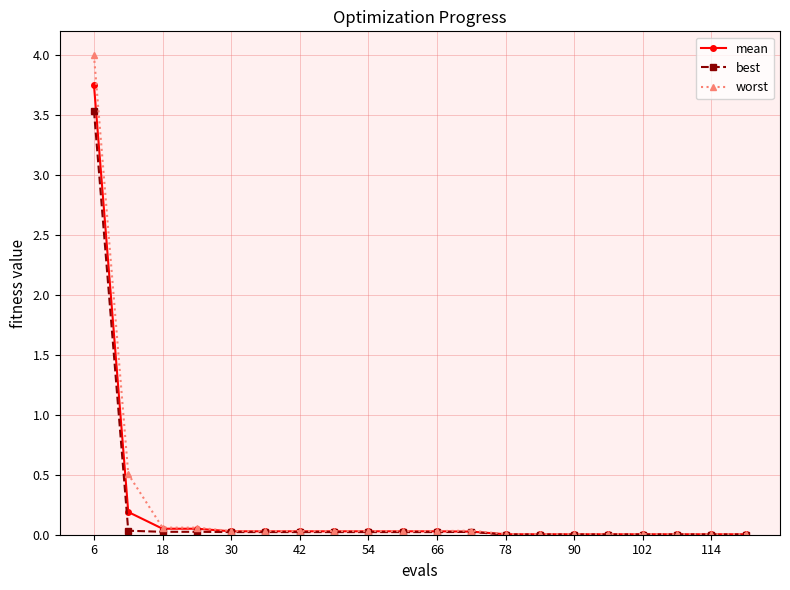

Which series has the widest spread of values?

worst